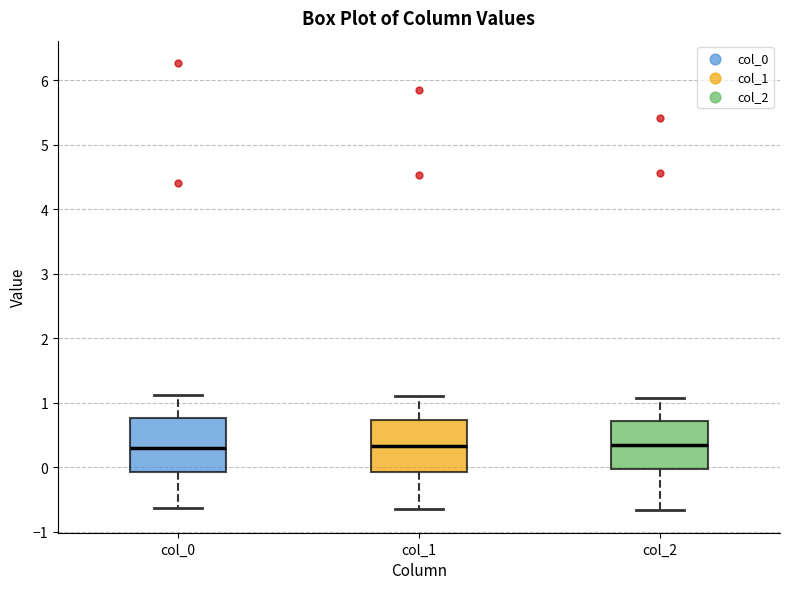

Where is the upper edge of the box for col_0 on the y-axis? The values are not printed on the chart, so give them approximately, as read against the axis.

0.8